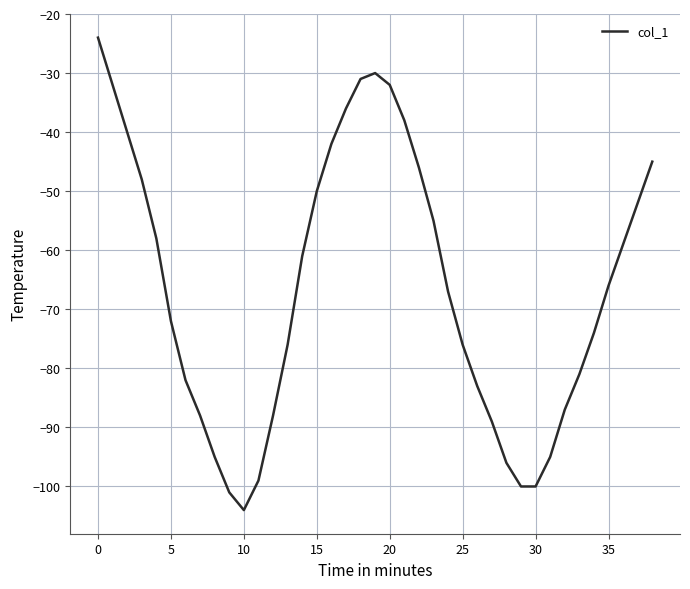

What is the maximum value shown in the chart?

-24